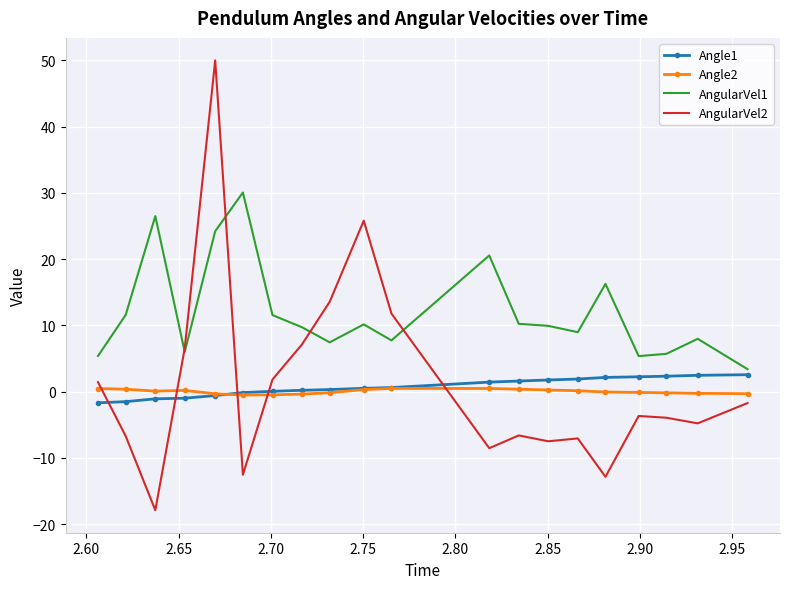

Which series has the widest spread of values?

AngularVel2